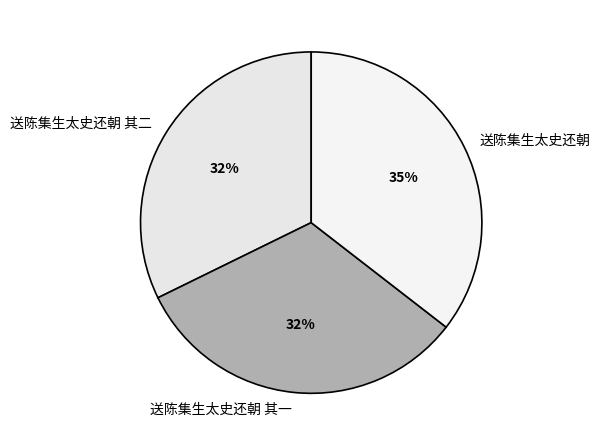

Approximately how many times larger is the value at 送陈集生太史还朝 其一 compared to 送陈集生太史还朝?

0.9